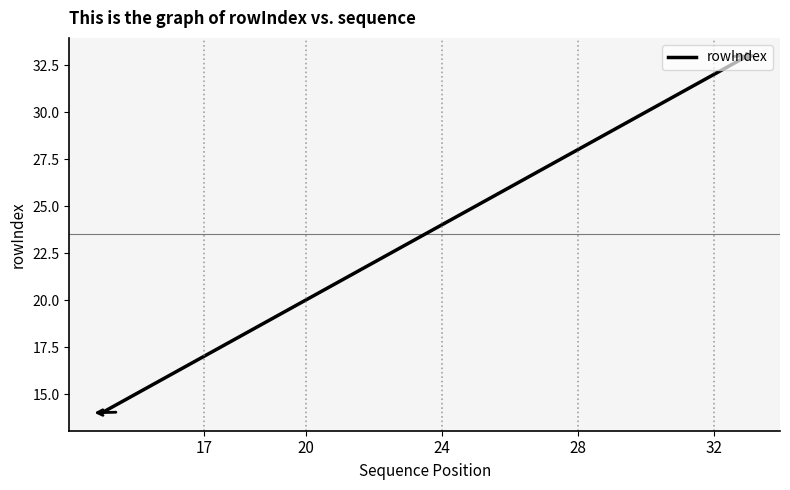

What is the greatest value displayed?

33.0